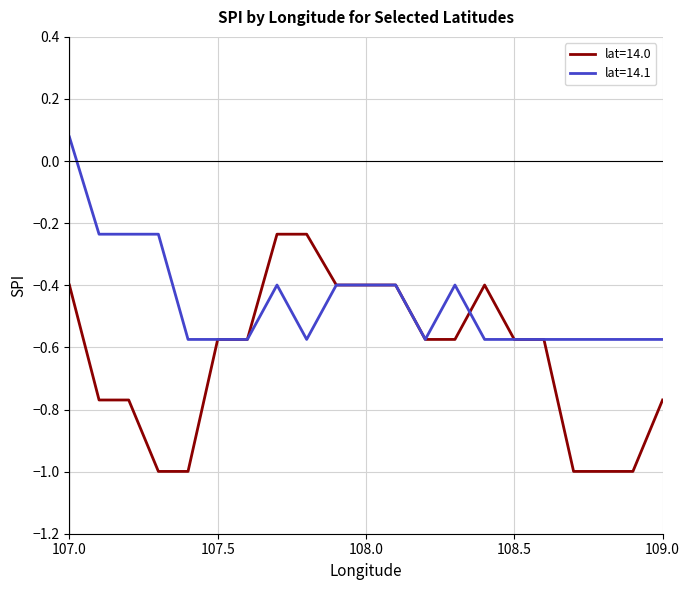

Which series has the widest spread of values?

lat=14.0